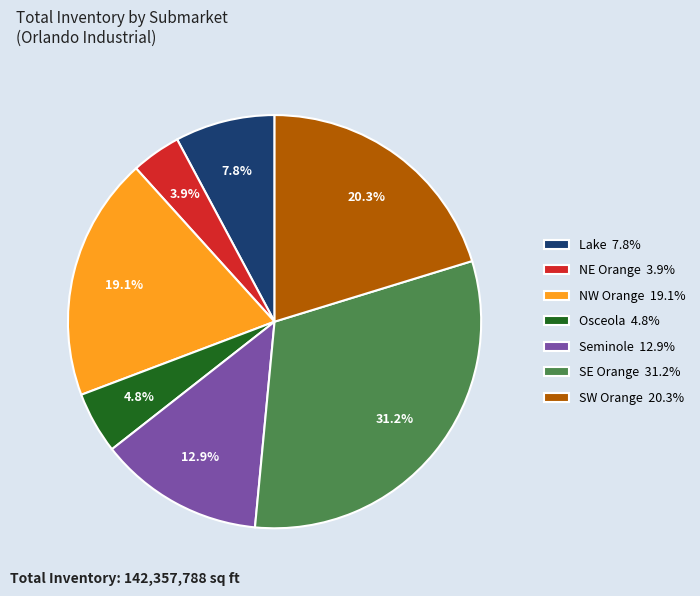

What percentage is the SW Orange slice, to the nearest percent?

20%